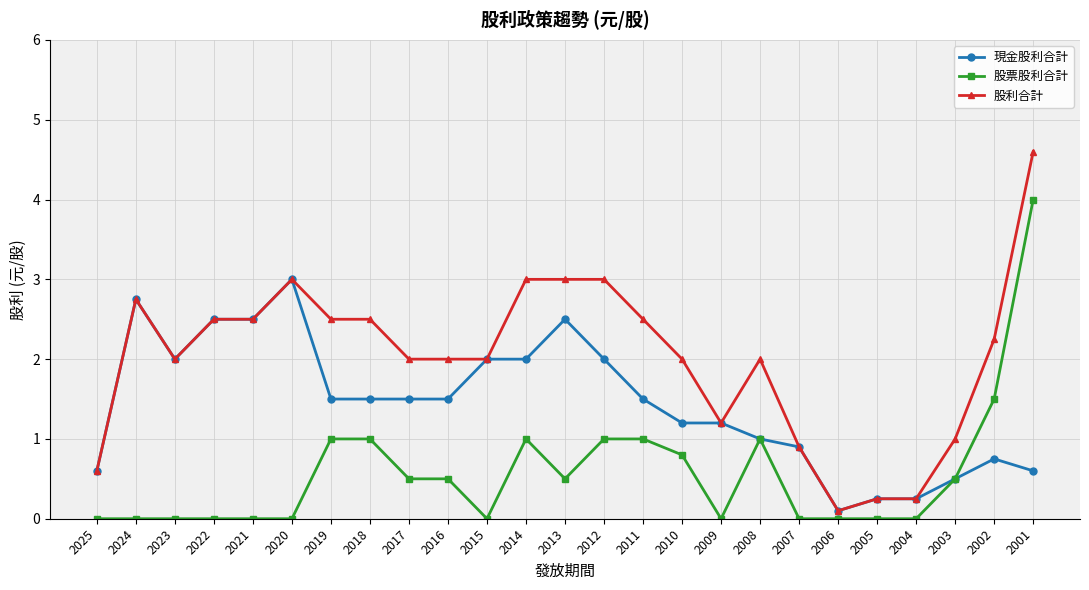

Between 2013 and 2010, which series saw the biggest shift?

現金股利合計